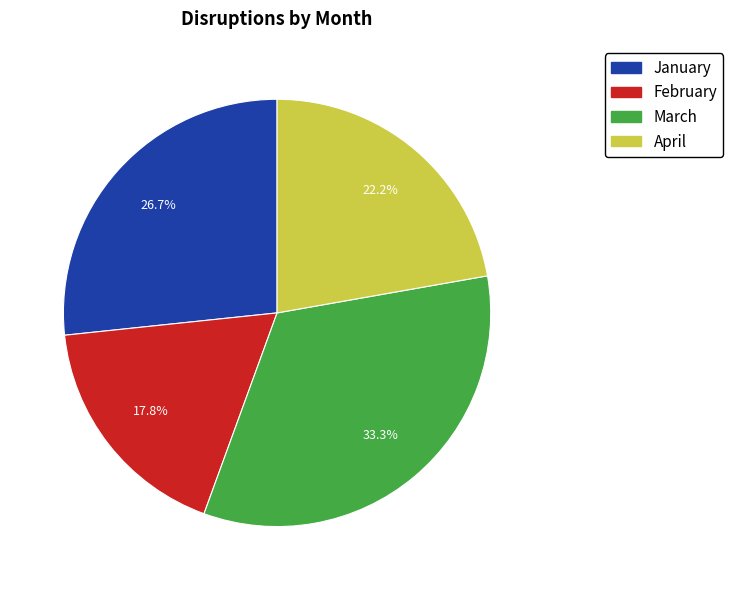

What percentage is the January slice, to the nearest percent?

27%